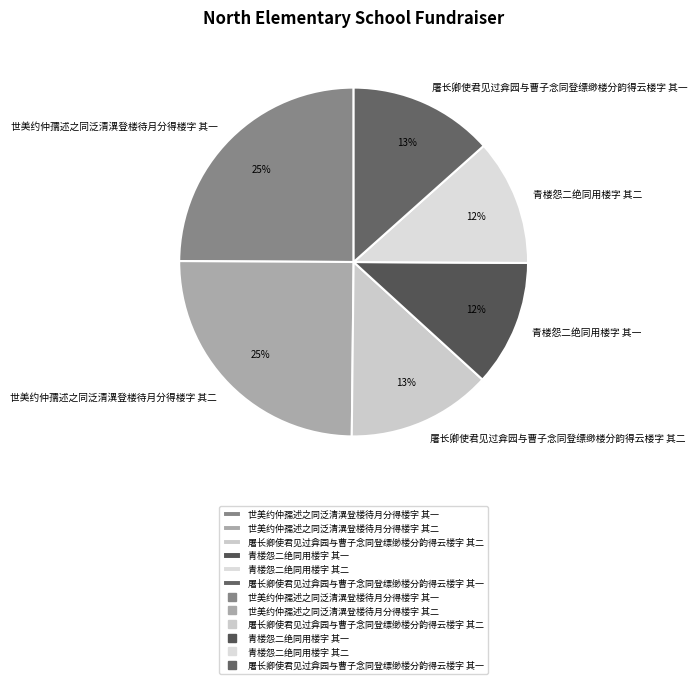

Do 青楼怨二绝同用楼字 其一 and 屠长卿使君见过弇园与曹子念同登缥缈楼分韵得云楼字 其二 together represent more than half of the pie?

No